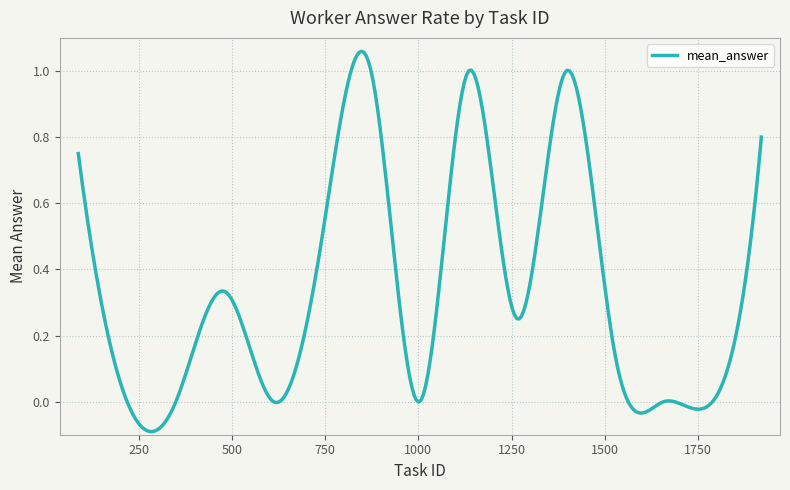

How many lines are shown in the chart?

1